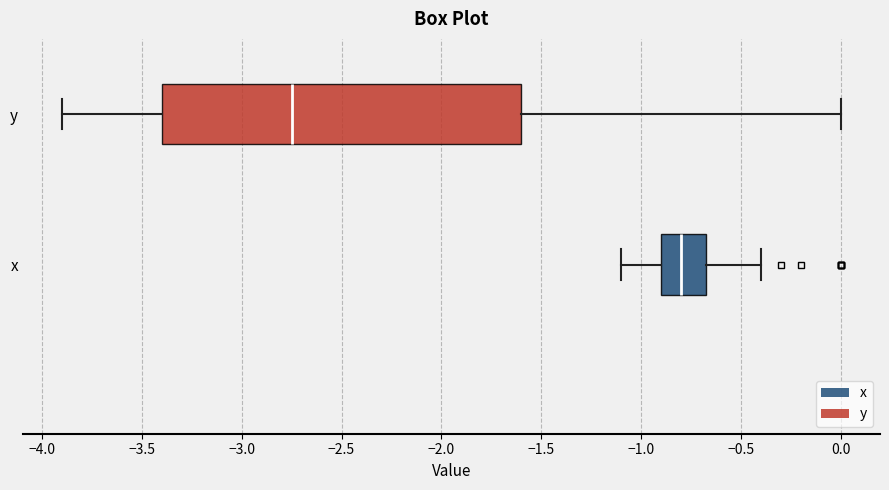

Where does the right whisker of the box for y end on the x-axis? The values are not printed on the chart, so give them approximately, as read against the axis.

0.00